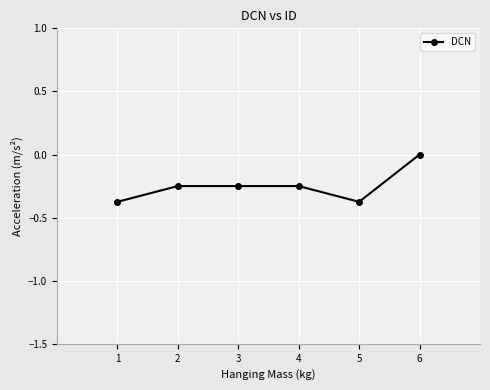

Between 6 and 1, which is larger?

6